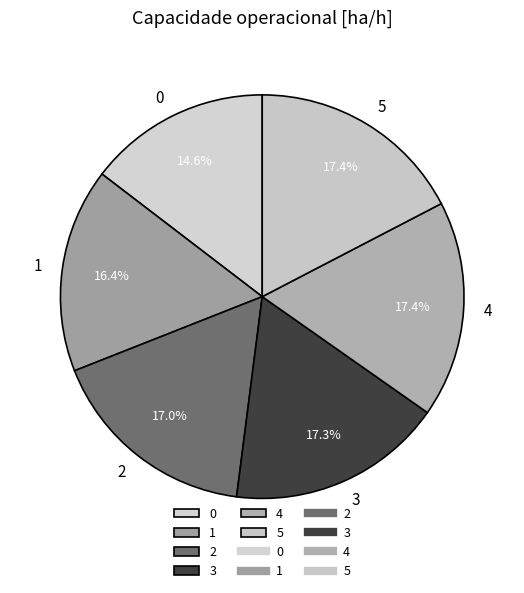

What percentage do 0 and 3 together represent?

31.9%